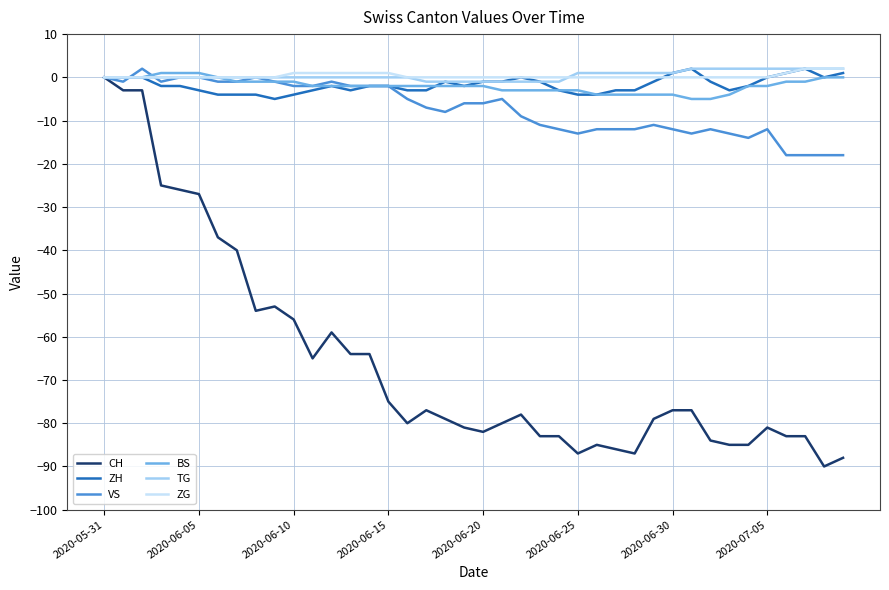

What is the lowest value of the BS series?

-5